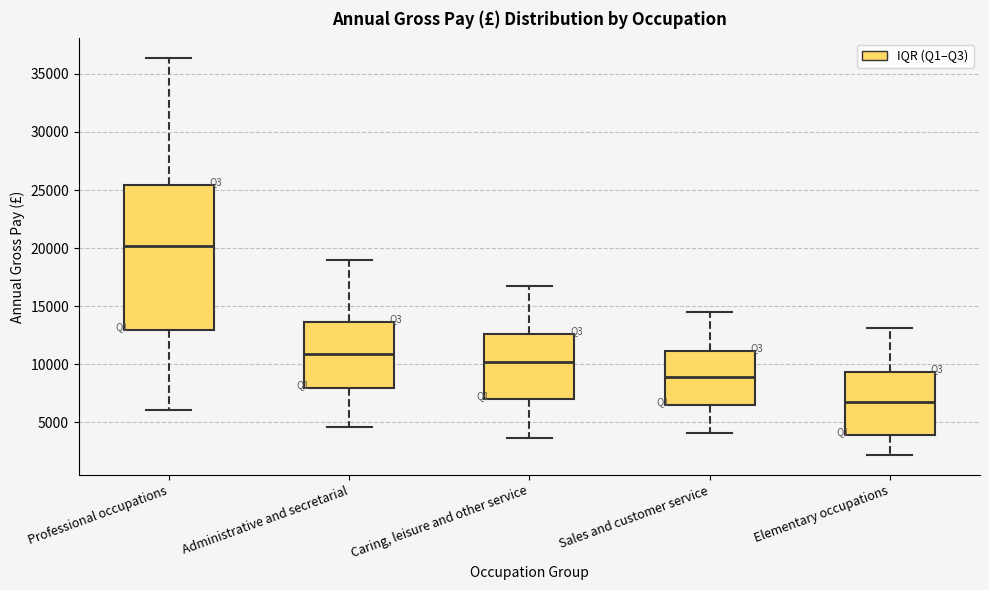

Which box's median line is the lowest?

Elementary occupations